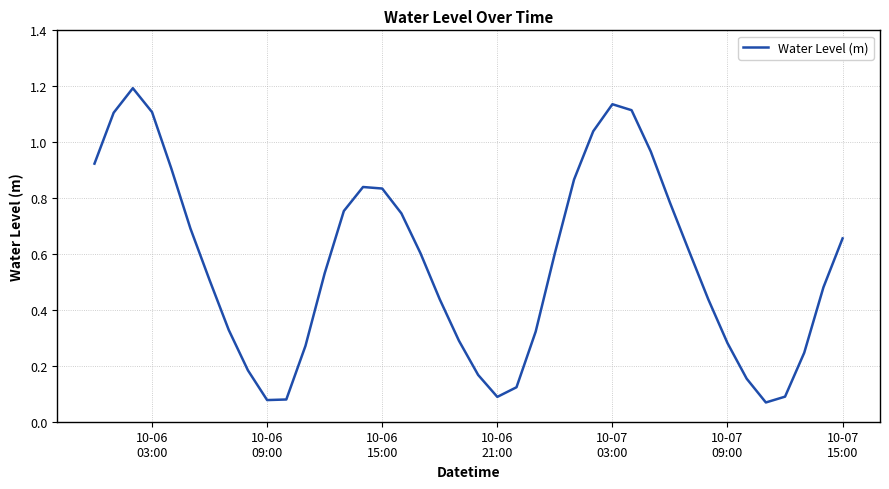

What is the maximum value shown in the chart?

1.2